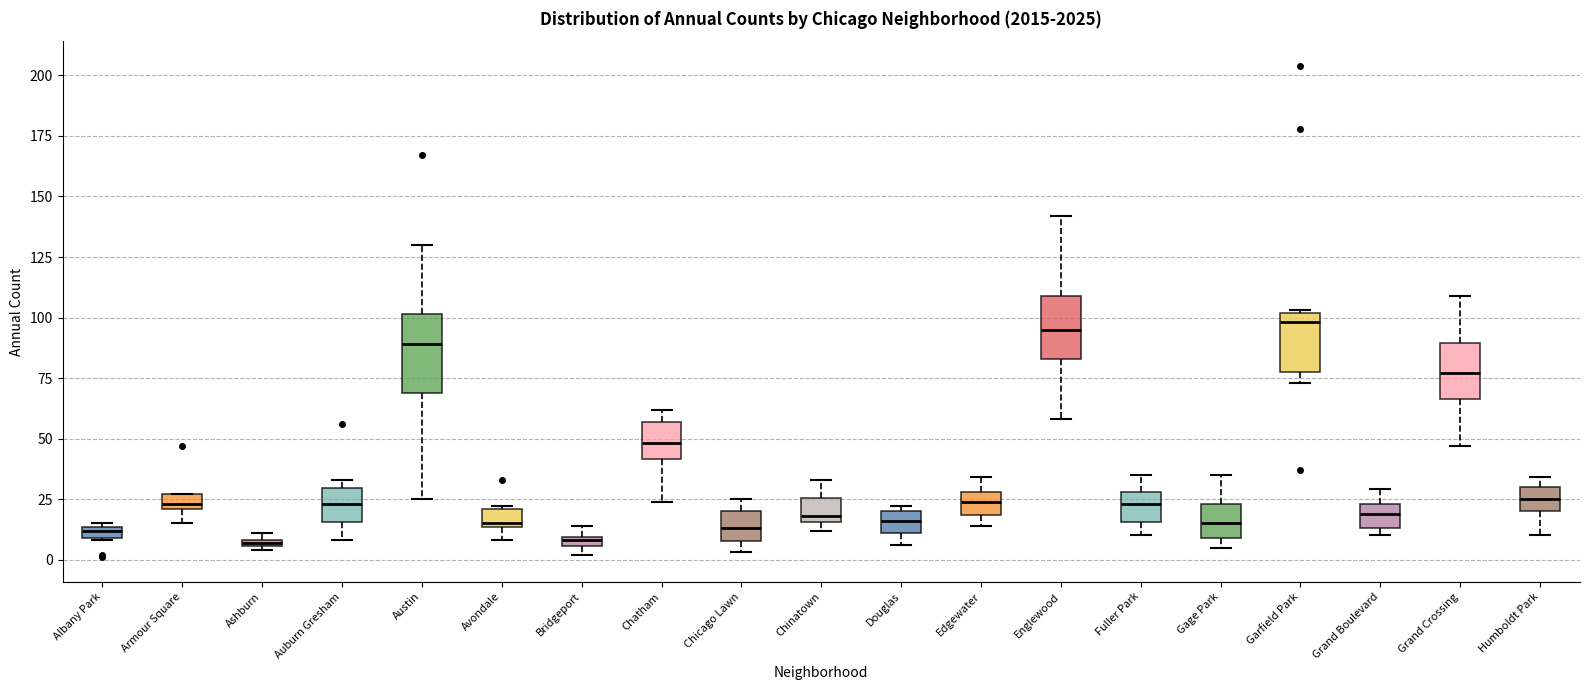

Which box is the tallest, from its lower edge to its upper edge?

Austin